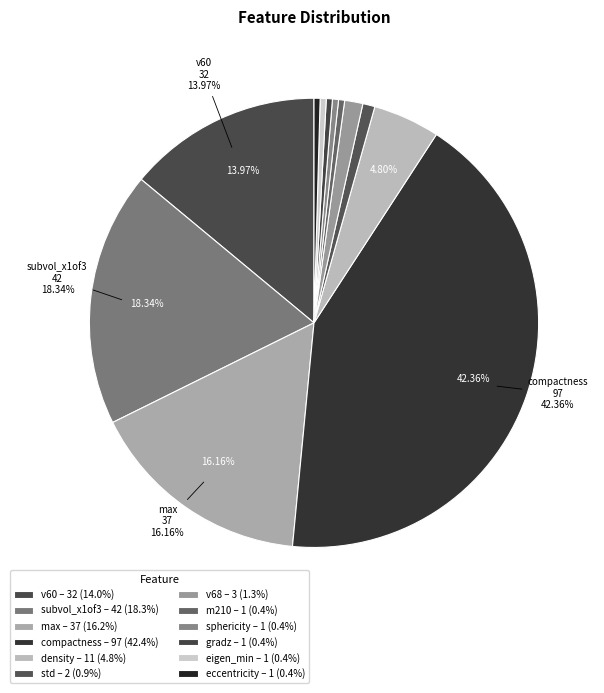

What is the ratio of the value at max to the value at eccentricity?

37.0